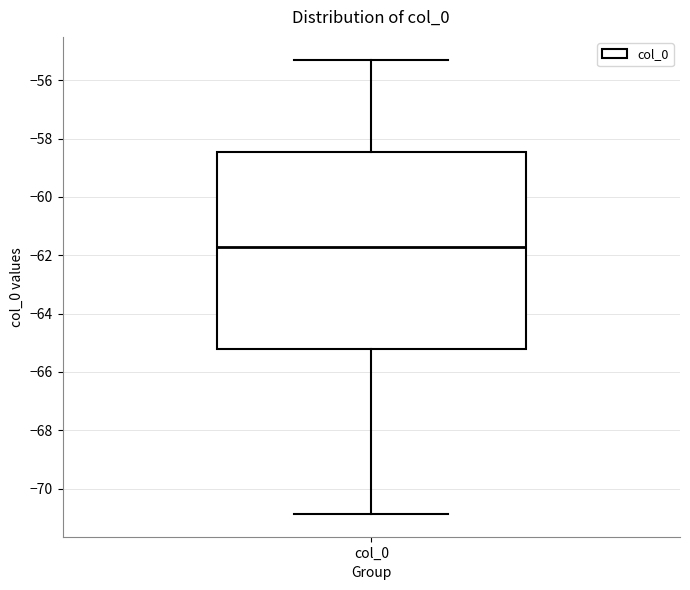

Read this box plot against the y-axis: the position of the median line, the range covered by the box, and the ends of both whiskers. The values are not printed on the chart, so give them approximately, as read against the axis.

median -61.8, box -65.2 to -58.4, whiskers -70.8 to -55.2